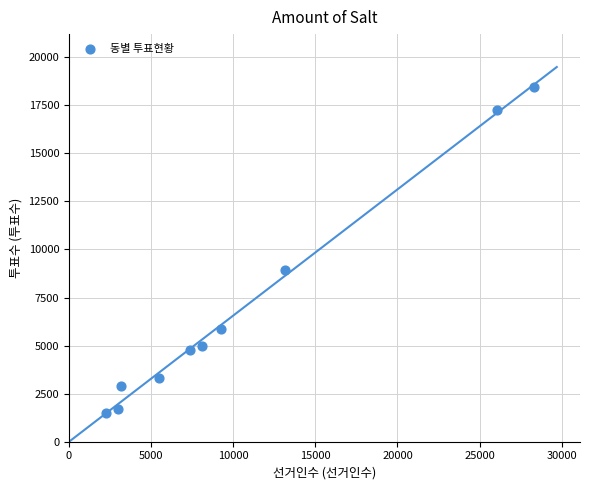

What is the range of Y values (max minus min)?

16937